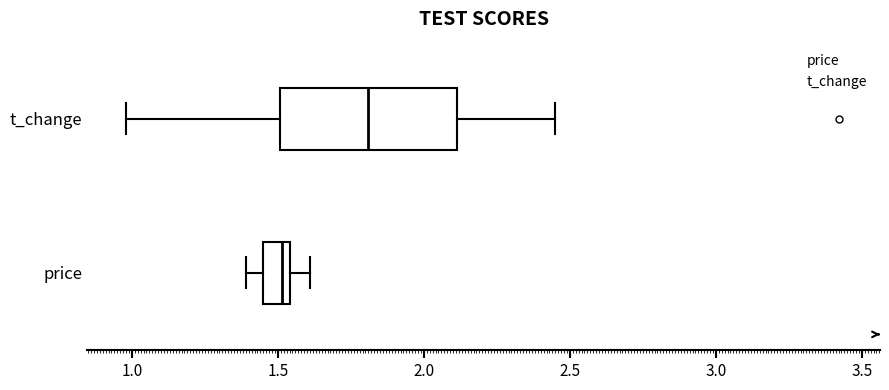

Comparing the boxes themselves (not the whiskers), which one is the widest?

t_change